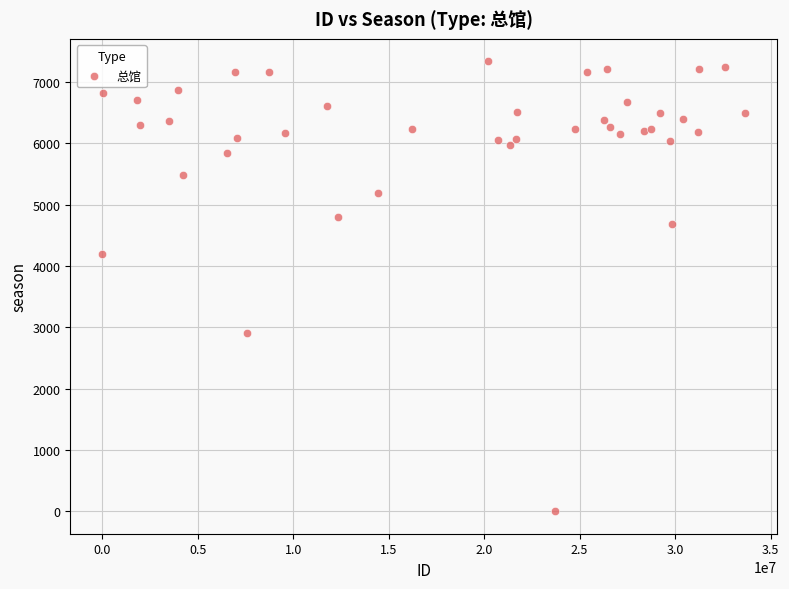

What Y value in the scatter plot is closest to 3670?

4203